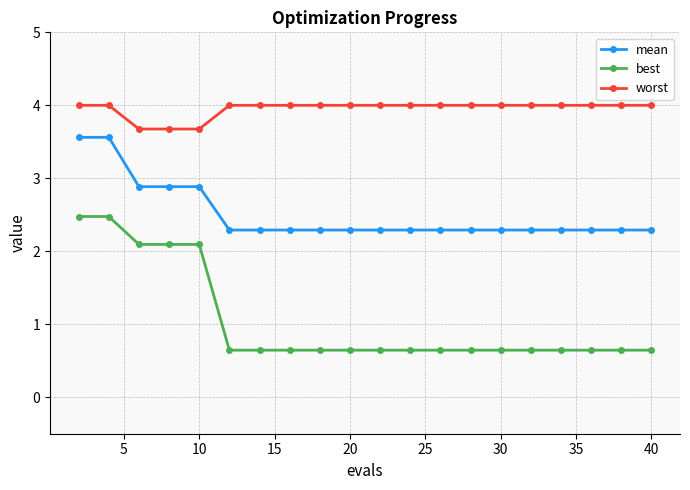

List the series in order of their peak value, lowest first.

best, mean, worst